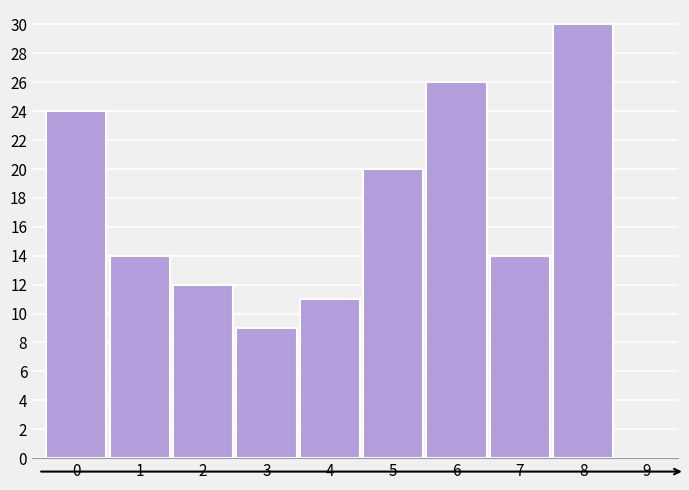

Reading left to right, what are all the values shown in this chart?

24	14	12	9	11	20	26	14	30